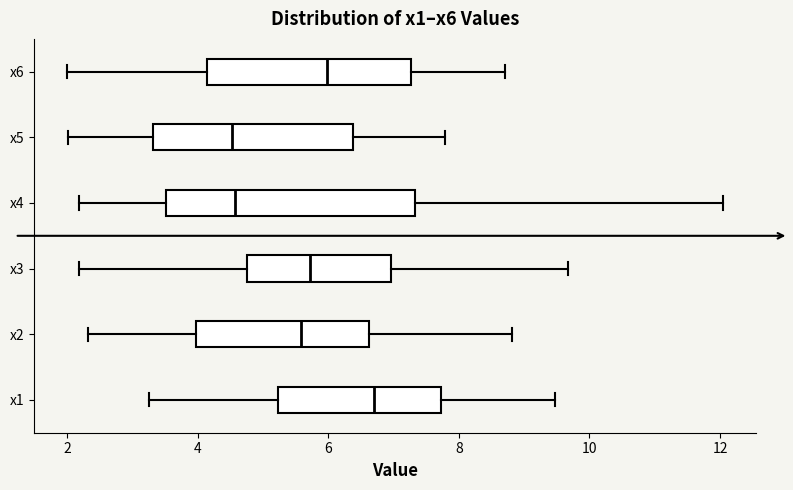

Reading bottom to top, transcribe this box plot: for each box, give where its median line is, the range the box spans, and where its two whiskers end, as read against the x-axis. The values are not printed on the chart, so give them approximately, as read against the axis.

x1: median 6.8, box 5.2 to 7.8, whiskers 3.2 to 9.4
x2: median 5.6, box 4.0 to 6.6, whiskers 2.4 to 8.8
x3: median 5.8, box 4.8 to 7.0, whiskers 2.2 to 9.6
x4: median 4.6, box 3.6 to 7.4, whiskers 2.2 to 12.0
x5: median 4.6, box 3.4 to 6.4, whiskers 2.0 to 7.8
x6: median 6.0, box 4.2 to 7.2, whiskers 2.0 to 8.8